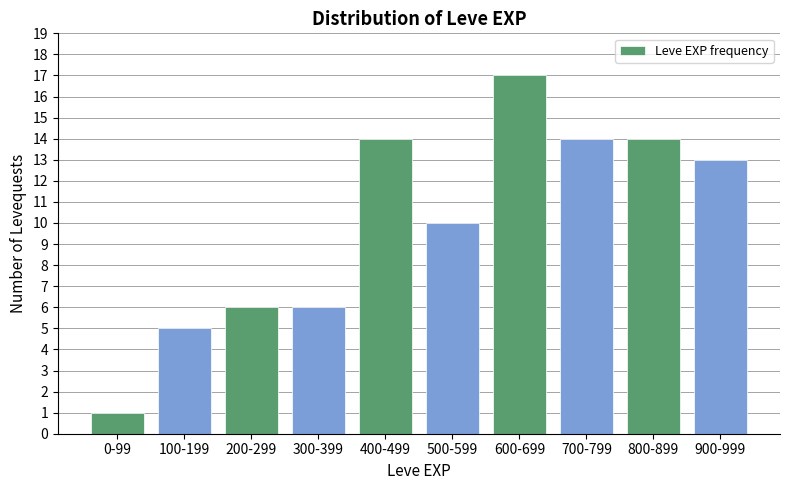

Reading left to right, transcribe all the data shown in this chart.

1	5	6	6	14	10	17	14	14	13